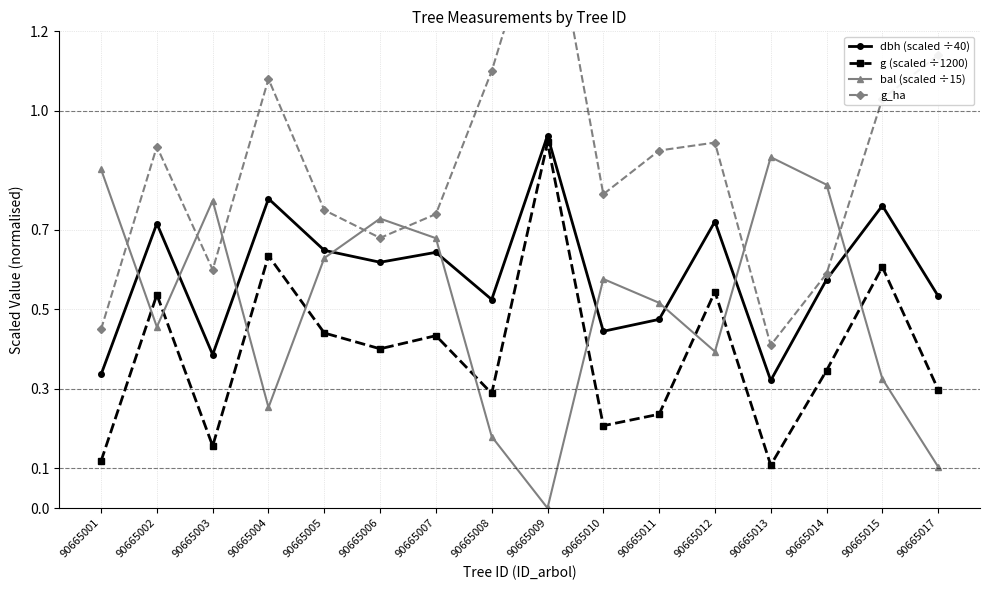

What is the total value across all series at 90665012?

2.6